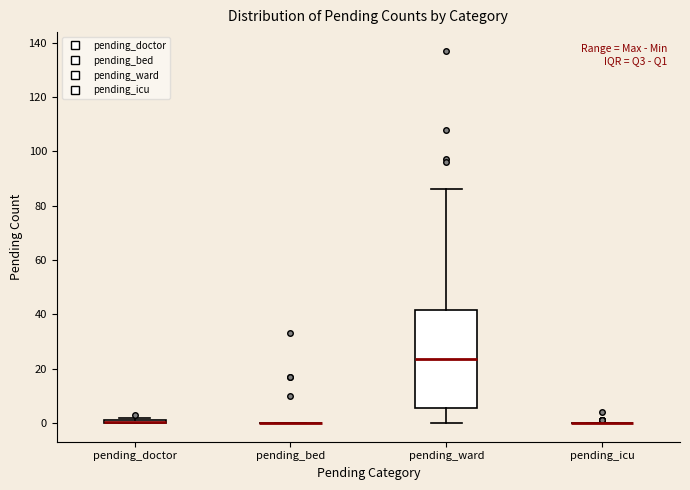

Comparing the boxes themselves (not the whiskers), which one is the tallest?

pending_ward